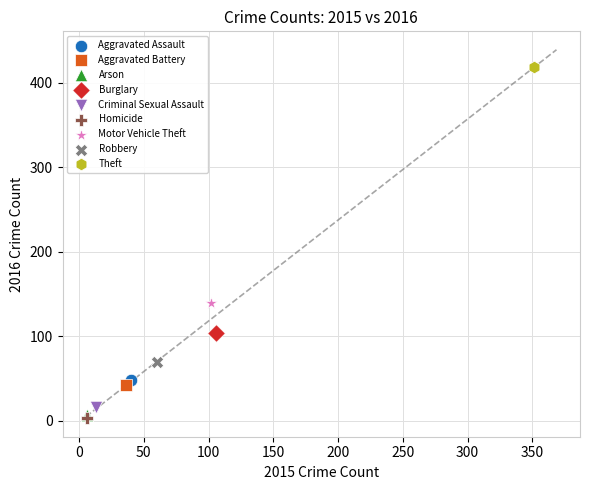

Which series contains the lowest Y value?

Homicide